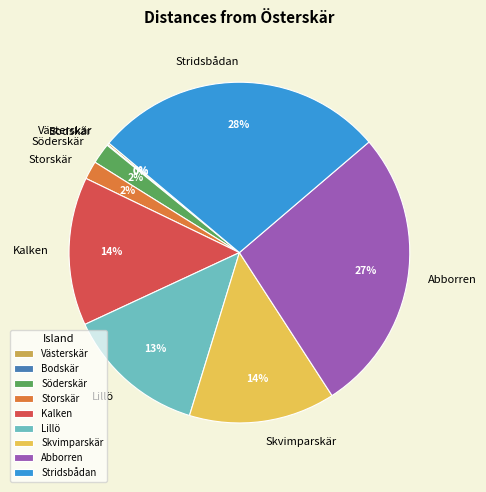

Which slice is the largest?

Stridsbådan